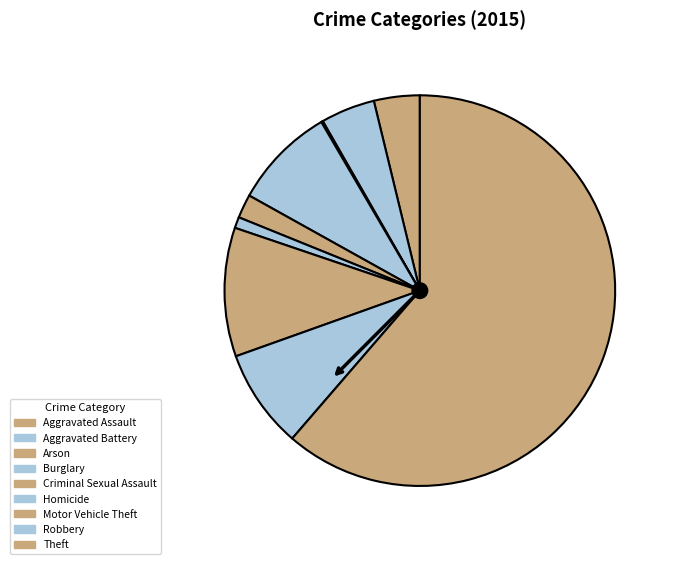

Which category has the smallest portion of the pie?

Arson